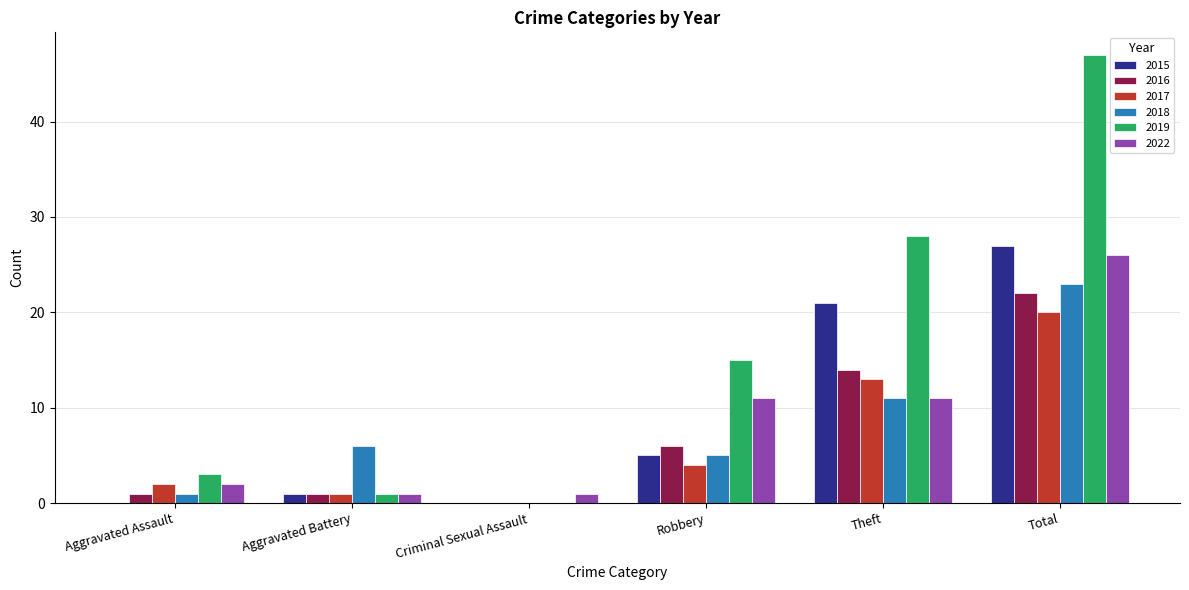

What is the sum of the 2017 values at Total and Aggravated Battery?

21